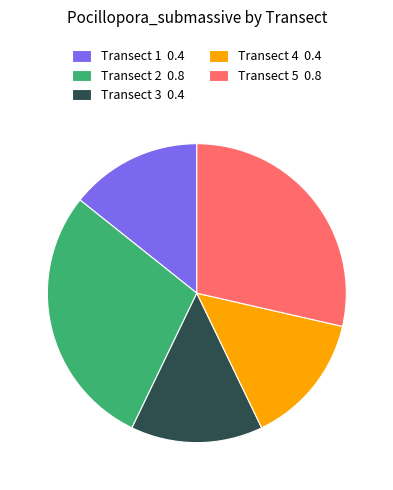

How many segments does this pie chart have?

5